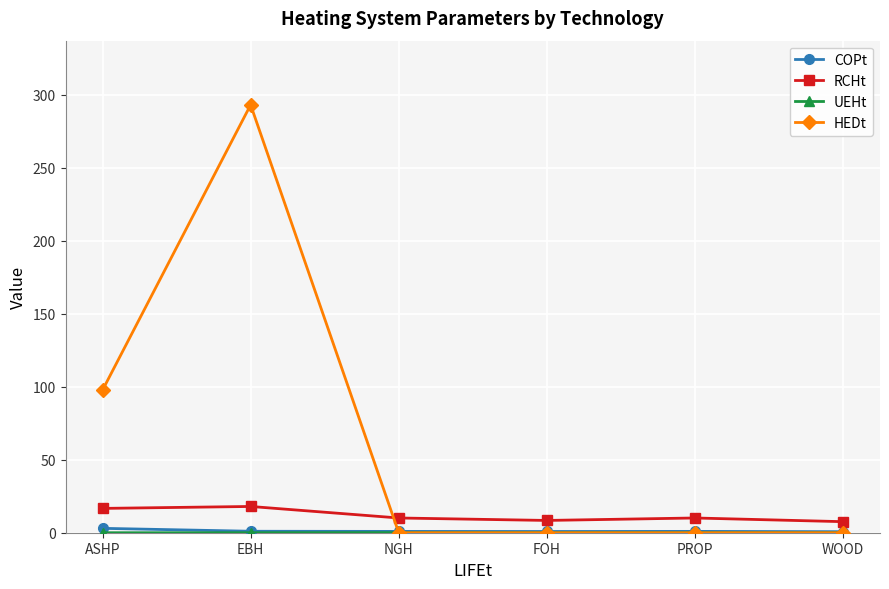

At which category is the sum across all series the highest?

EBH